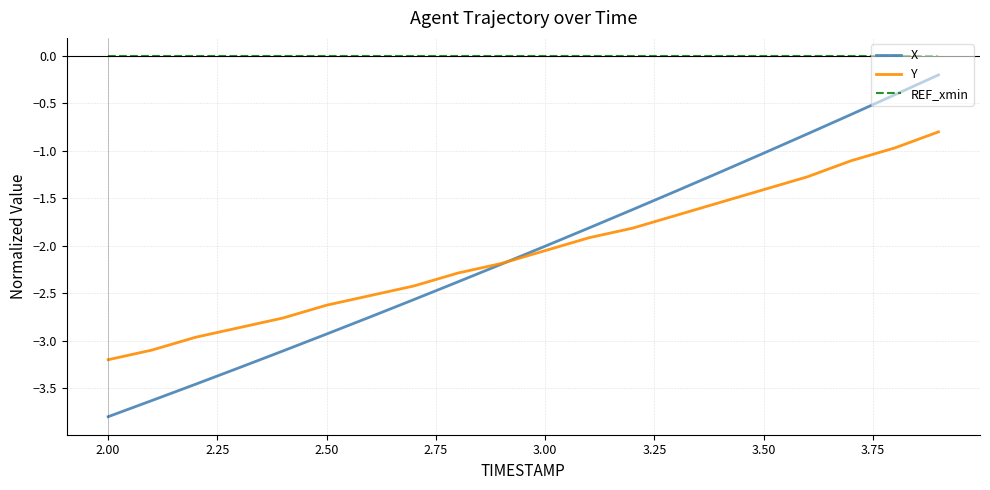

What are all the series names shown in the legend?

X, Y, REF_xmin